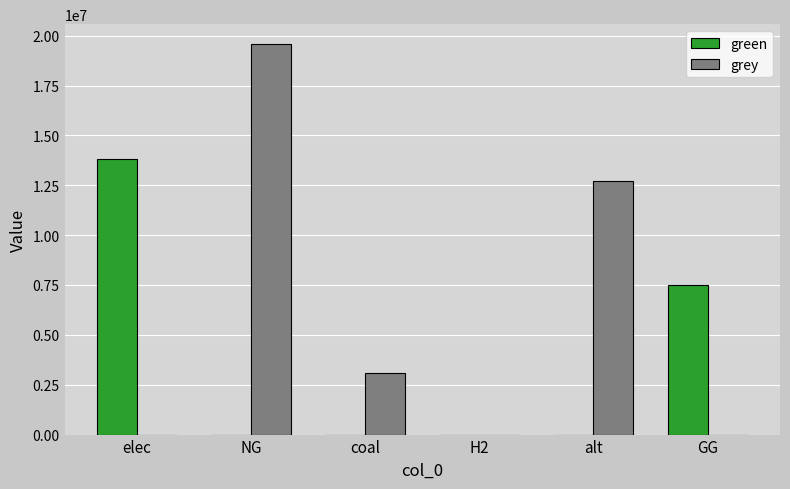

Between coal and GG, which series saw the biggest shift?

green